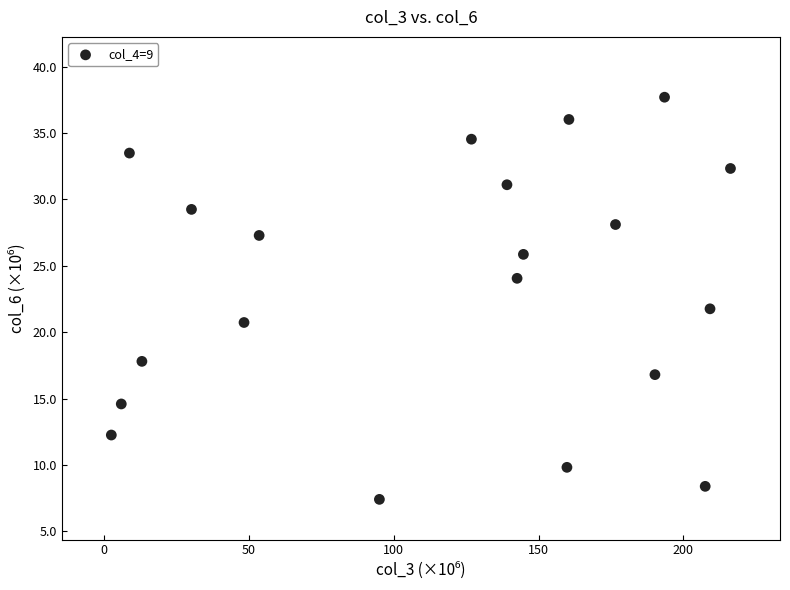

What is the range of Y values (max minus min)?

30.3